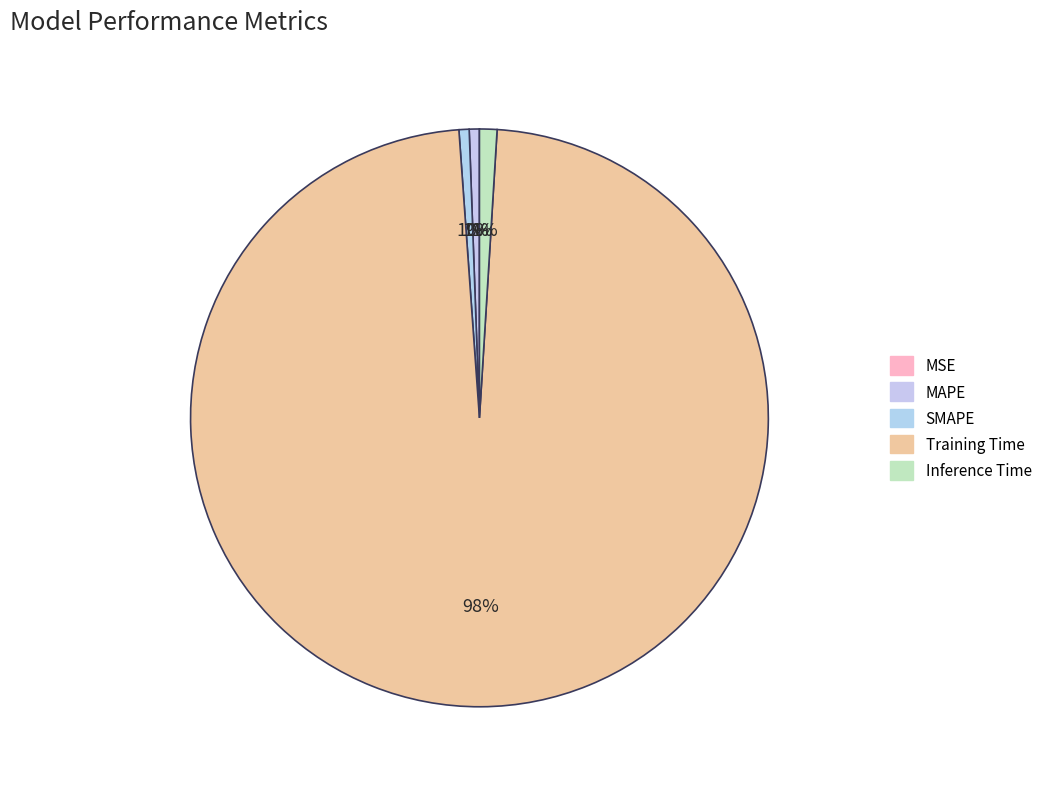

What is the largest slice in the pie chart?

Training Time